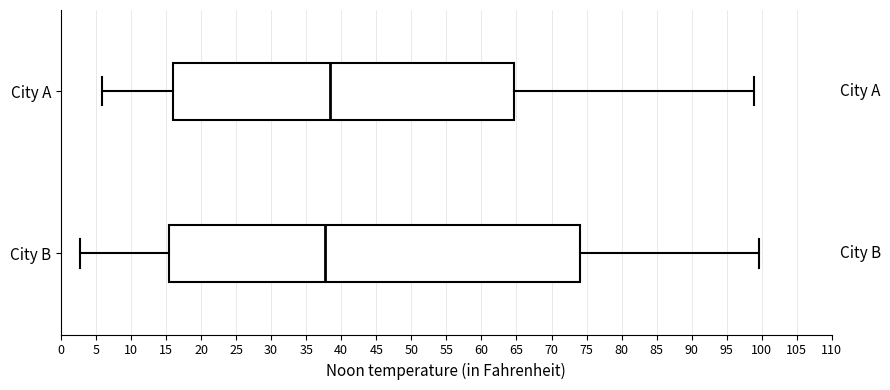

Which box is the widest, from its left edge to its right edge?

City B